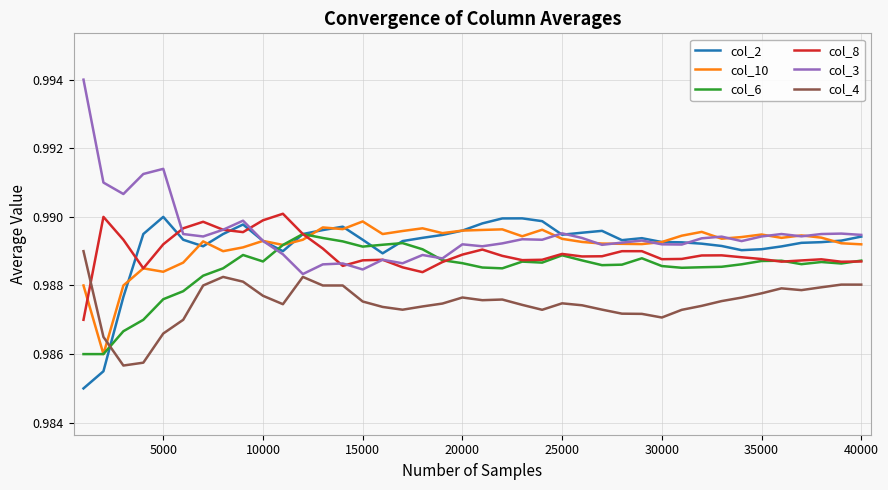

True or false: col_4 and col_8 intersect in this chart.

True